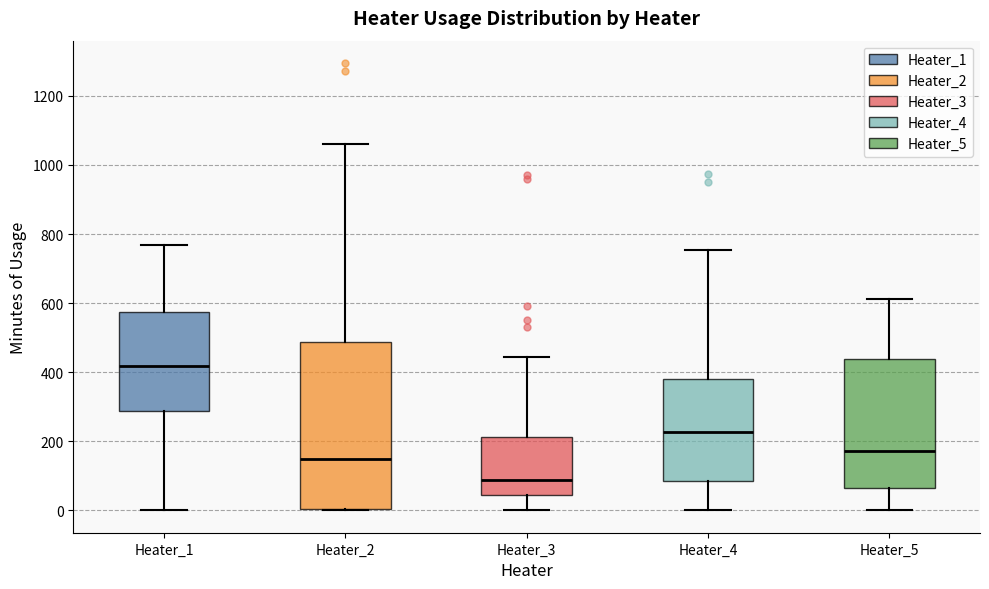

Reading left to right, read every box against the y-axis: the position of its median line, the range the box covers, and the ends of its whiskers. The values are not printed on the chart, so give them approximately, as read against the axis.

Heater_1: median 420, box 280 to 580, whiskers 0 to 760
Heater_2: median 140, box 0 to 480, whiskers 0 to 1060
Heater_3: median 80, box 40 to 220, whiskers 0 to 440
Heater_4: median 220, box 80 to 380, whiskers 0 to 760
Heater_5: median 180, box 60 to 440, whiskers 0 to 620